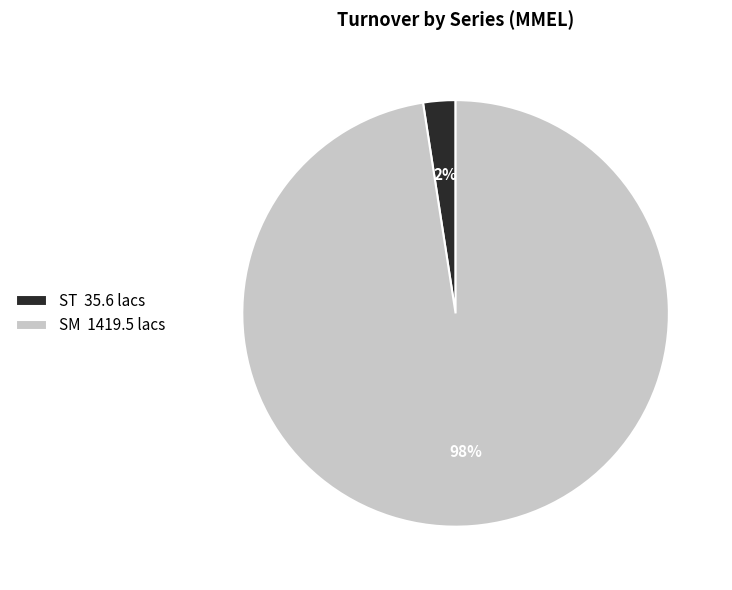

Which has a higher value, ST or SM?

SM